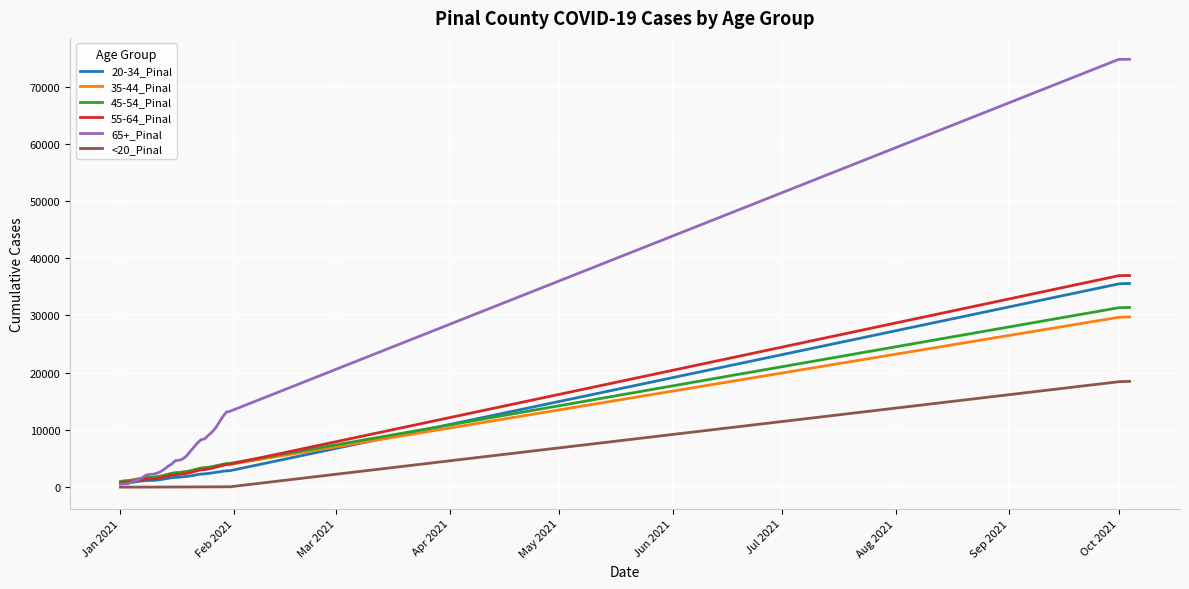

What is the maximum value shown in the chart?

74771